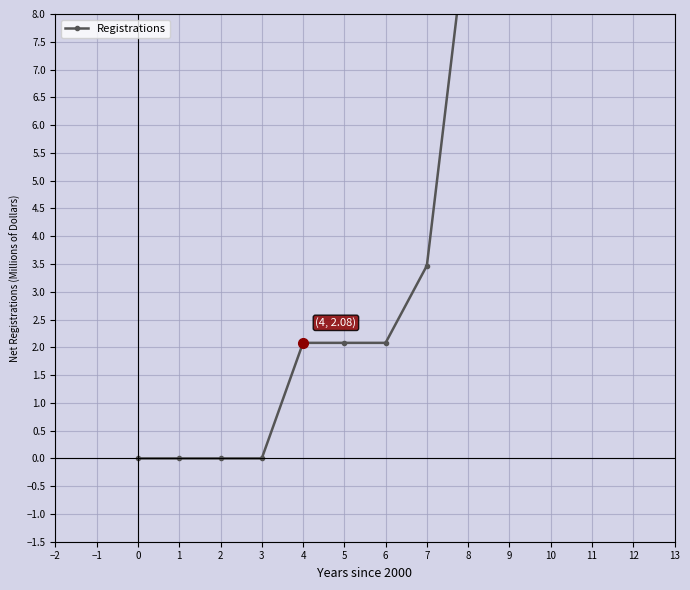

What is the change in value from 0 to 8?

+9.7